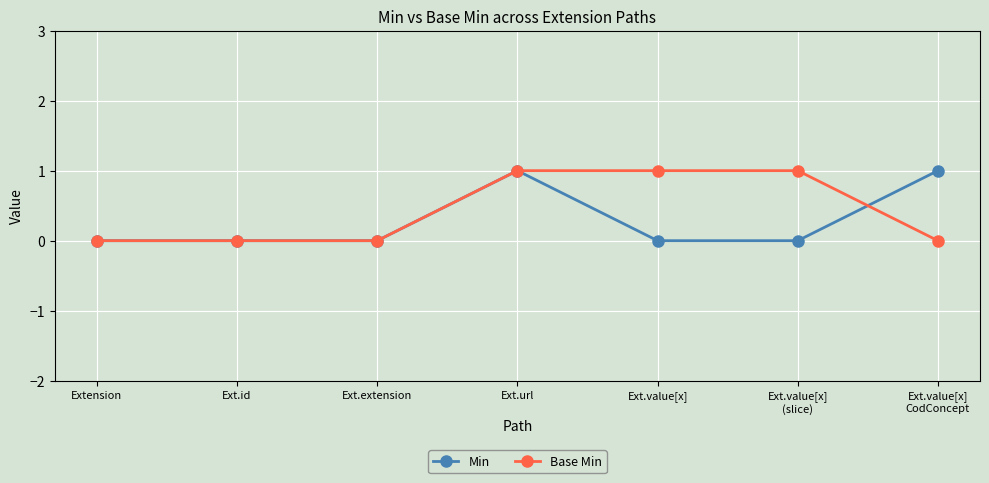

At which category is the sum across all series the highest?

Ext.url